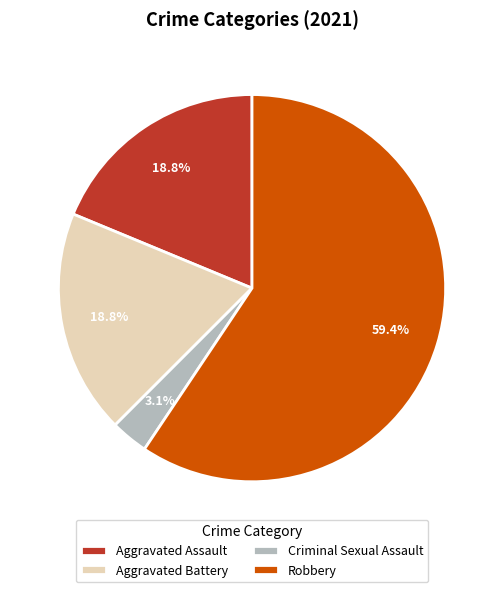

Does any single category account for the majority?

Yes